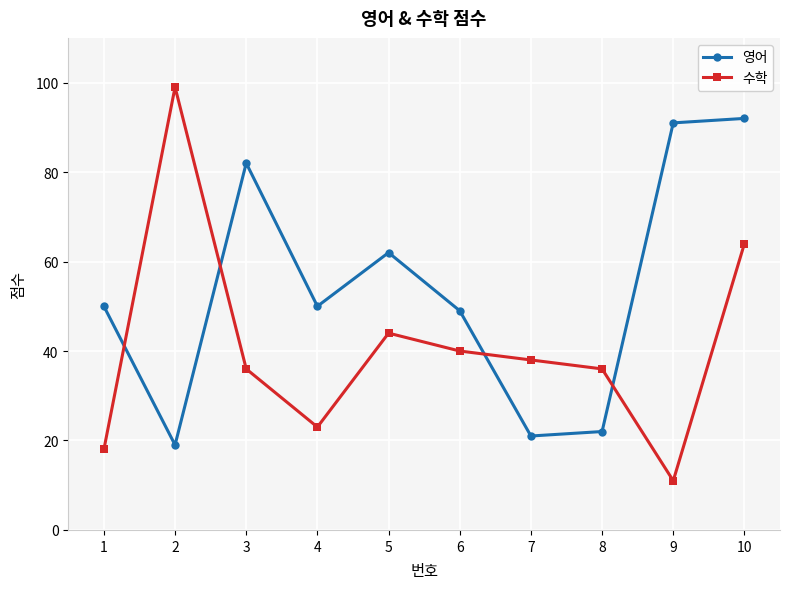

What value does the 영어 series have at 1, to the nearest 5?

50